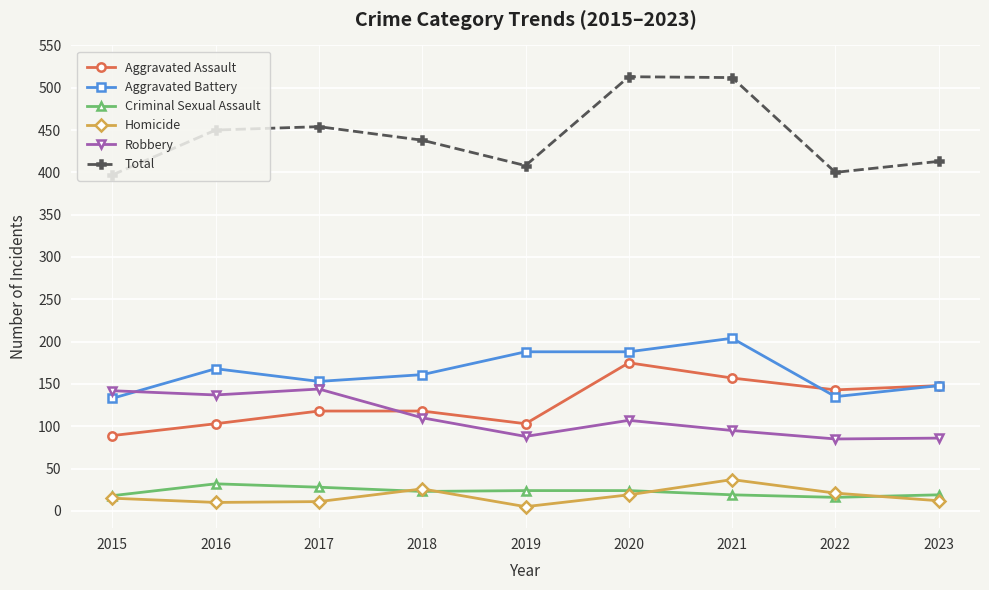

What is the average value of the Aggravated Battery series?

164